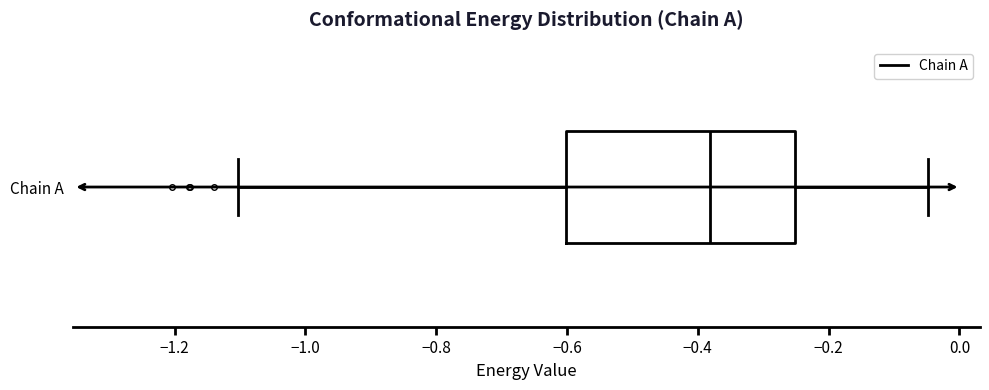

Where does the right whisker of the box for Chain A end on the x-axis? The values are not printed on the chart, so give them approximately, as read against the axis.

-0.04